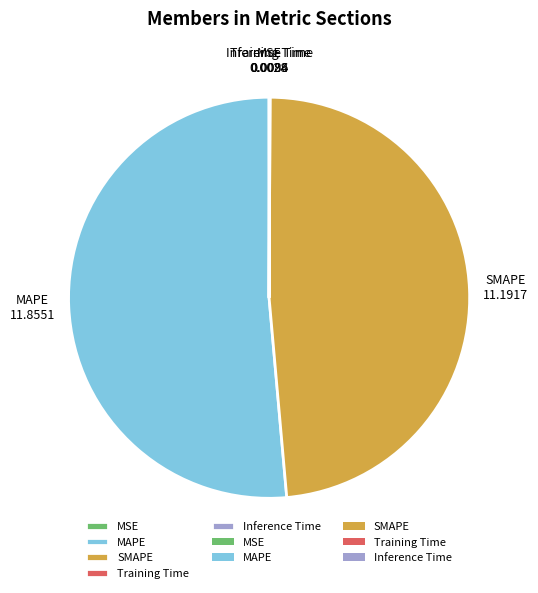

Is there any slice that represents more than half of the pie?

Yes